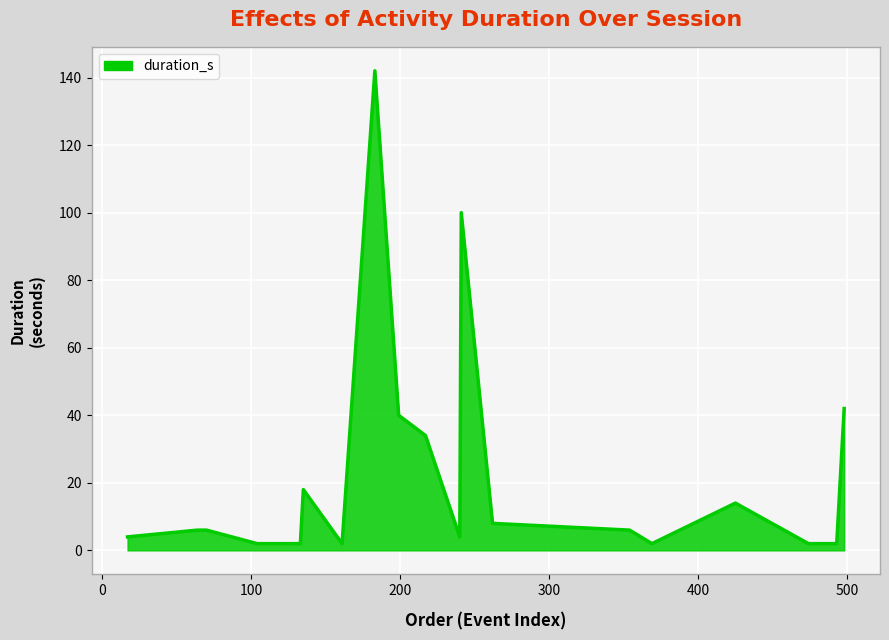

What is the difference between the maximum and minimum values?

140